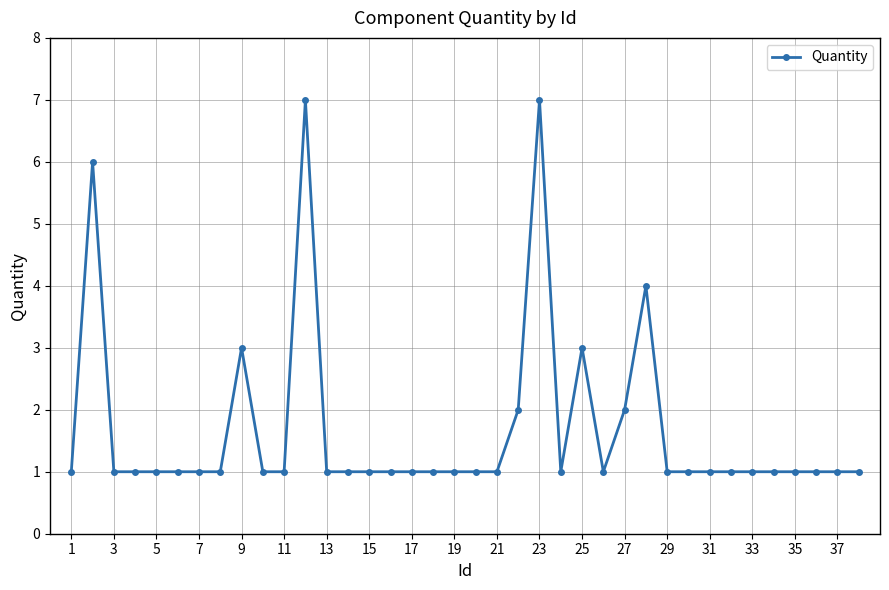

How many categories are shown in the chart?

38